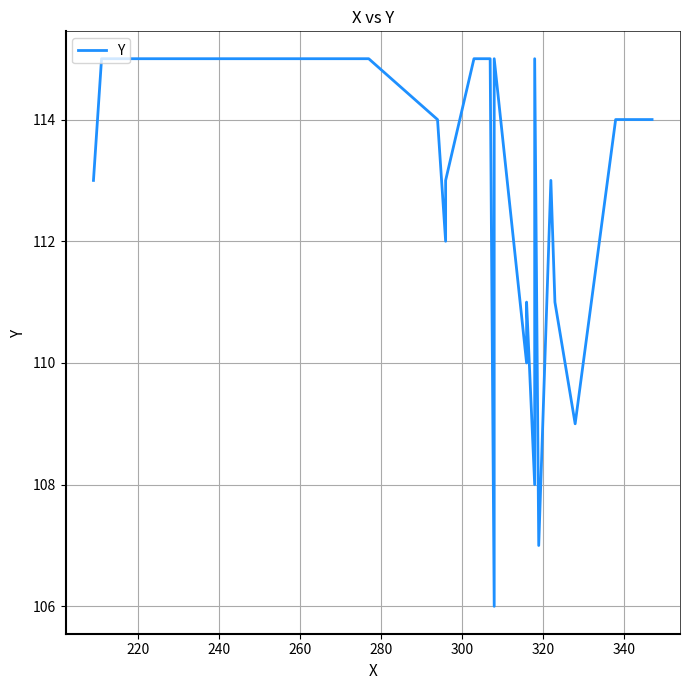

How many data points are above 113?

9